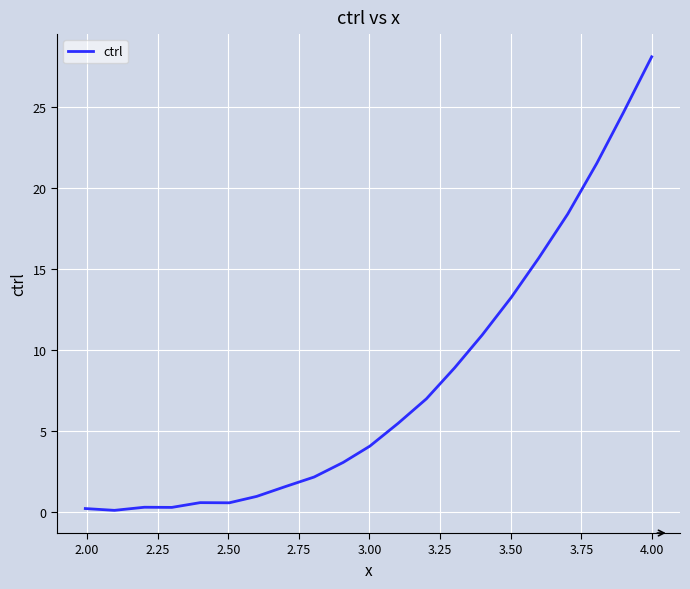

What is the maximum value shown in the chart?

28.1